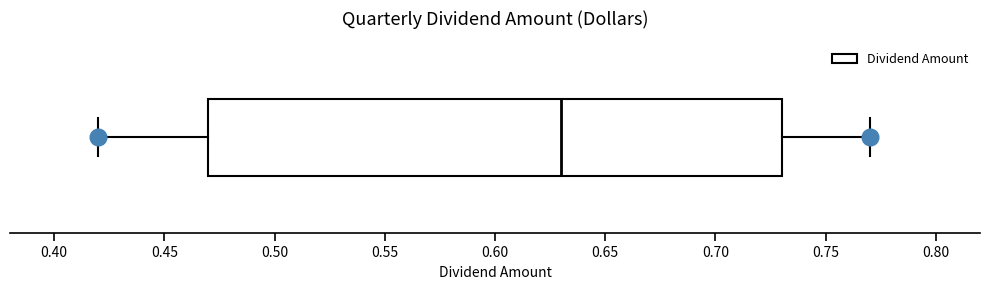

Transcribe this box plot: give where the median line is, the range the box spans, and where the two whiskers end, as read against the x-axis. The values are not printed on the chart, so give them approximately, as read against the axis.

median 0.63, box 0.47 to 0.73, whiskers 0.42 to 0.77